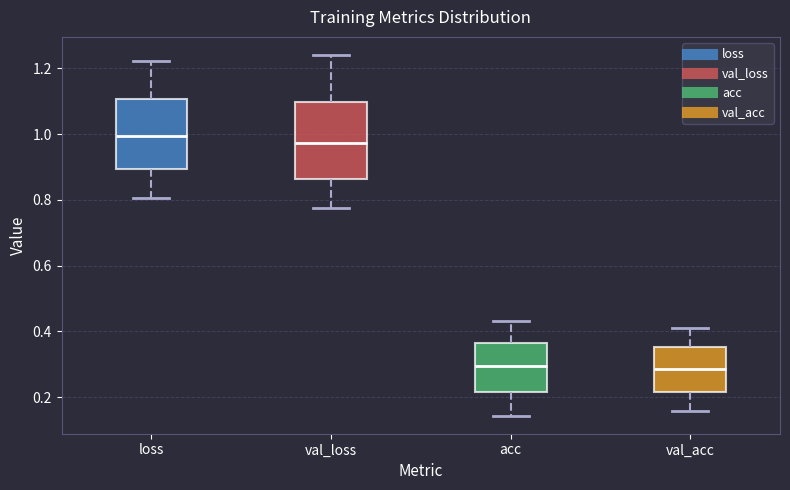

Which box has the highest median line?

loss